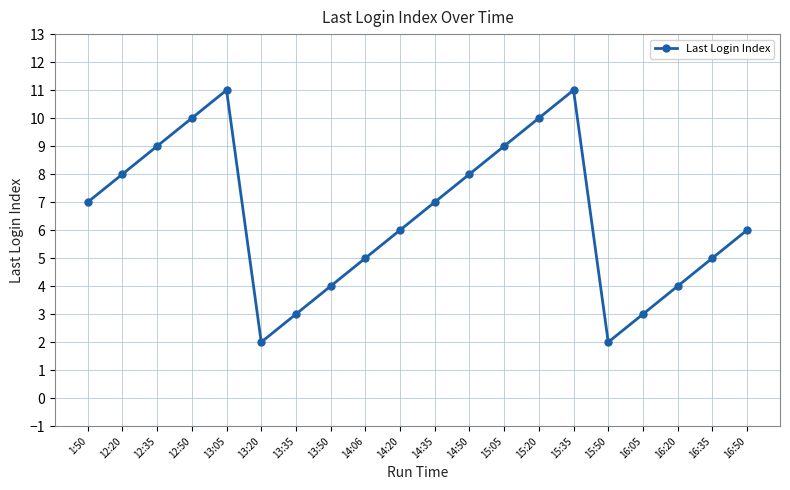

What is the maximum value shown in the chart?

11